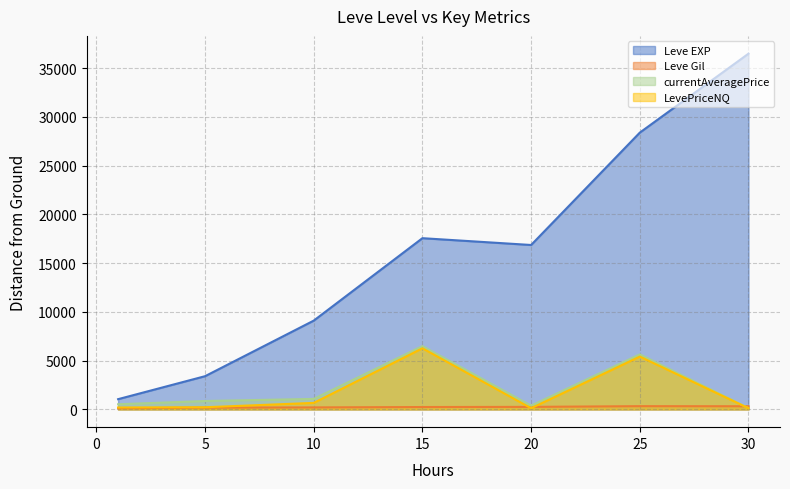

How many distinct data groups are displayed?

4